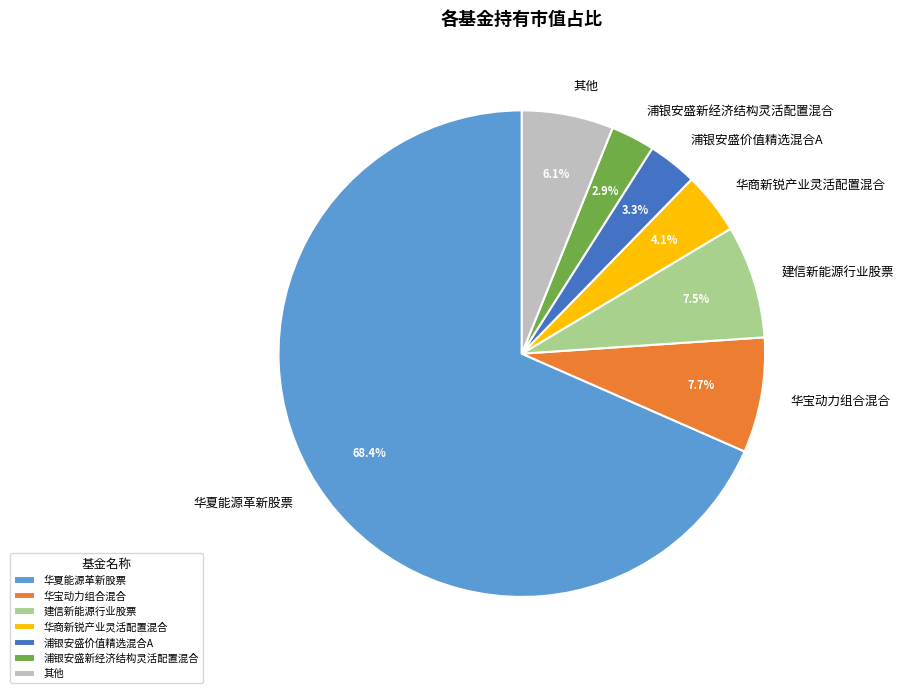

True or false: 华宝动力组合混合 accounts for 18% of the total.

False